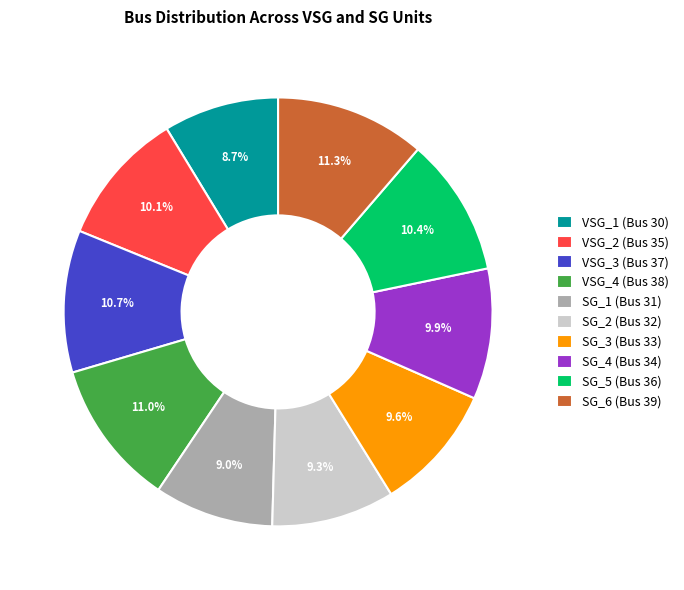

Count the number of slices in the pie.

10